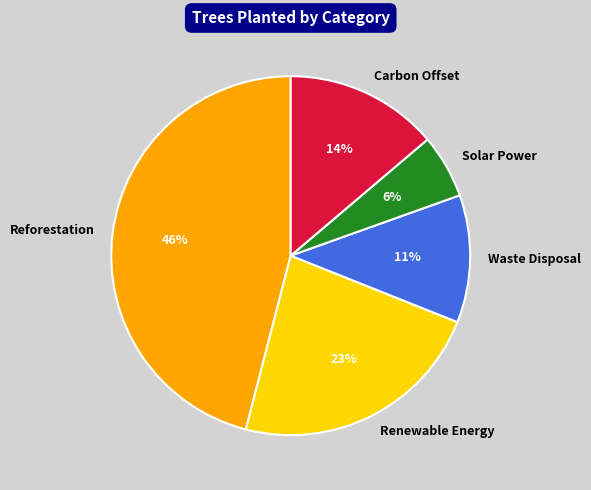

Rank the categories by value from highest to lowest.

Reforestation, Renewable Energy, Carbon Offset, Waste Disposal, Solar Power